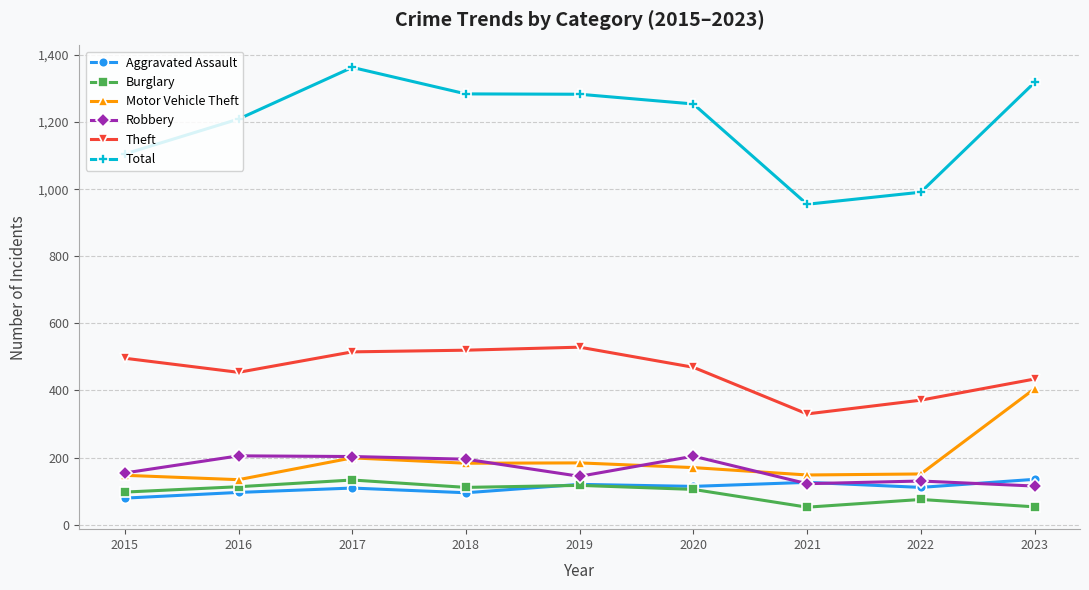

Is it true that Robbery equals 225 at 2022?

False